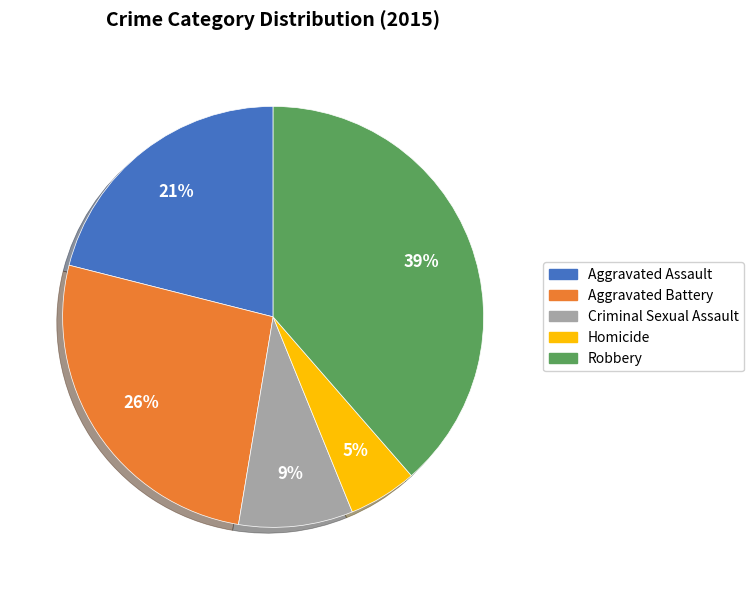

Do Aggravated Battery and Aggravated Assault together represent more than half of the pie?

No